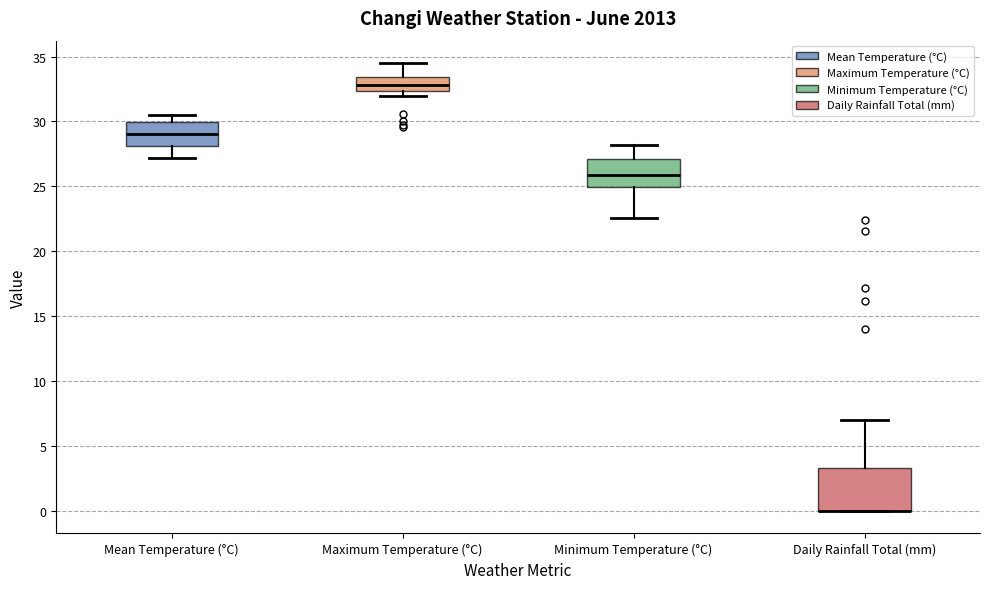

Comparing the boxes themselves (not the whiskers), which one is the tallest?

Daily Rainfall Total (mm)